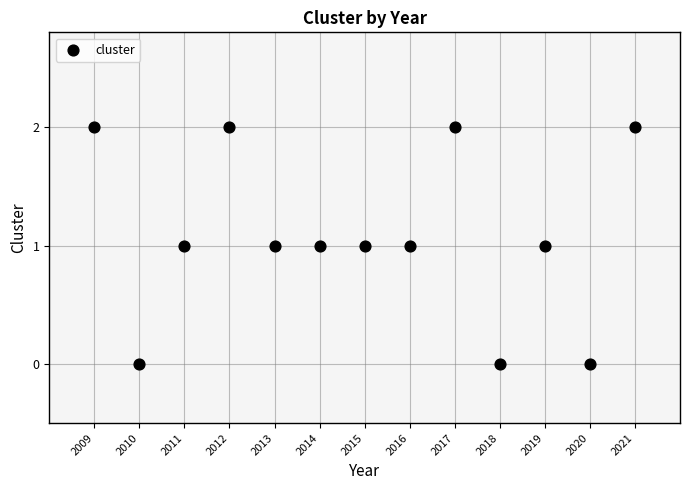

What is the range of X values (max minus min)?

12